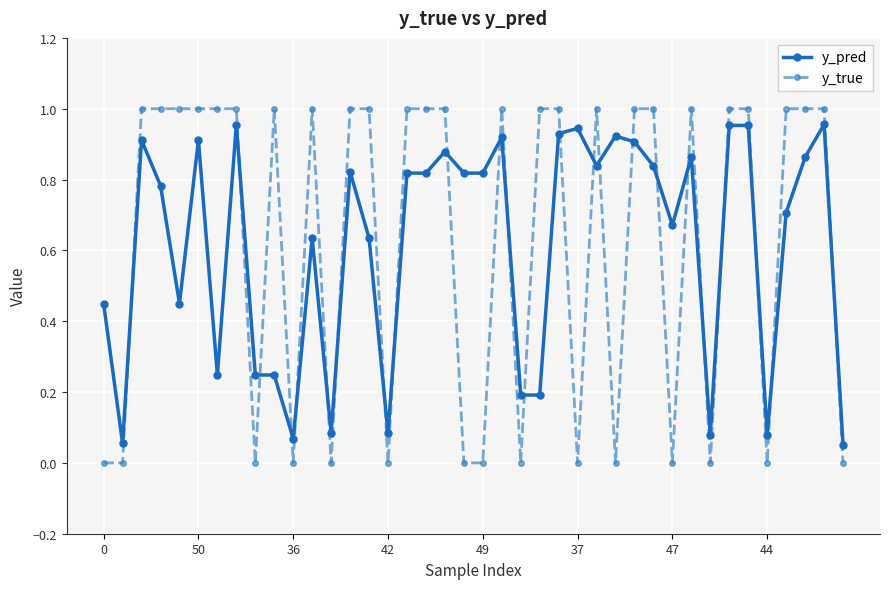

Does the chart have visible grid lines?

Yes